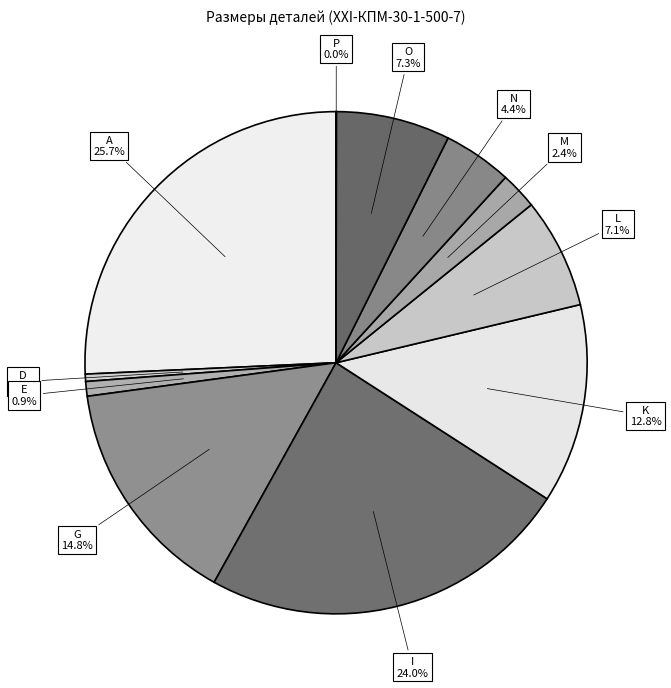

Is the sum of N and M greater than half?

No